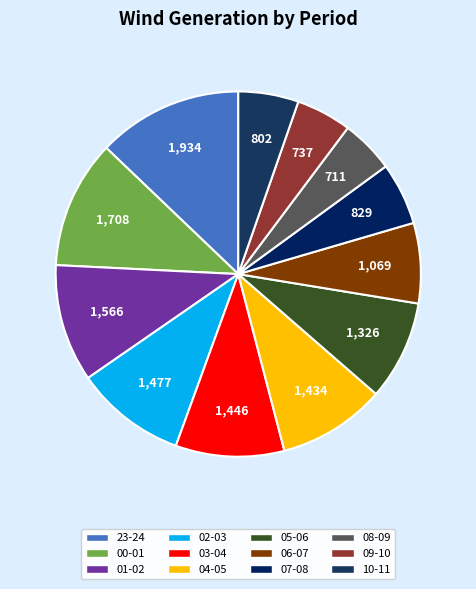

Count the number of slices in the pie.

12